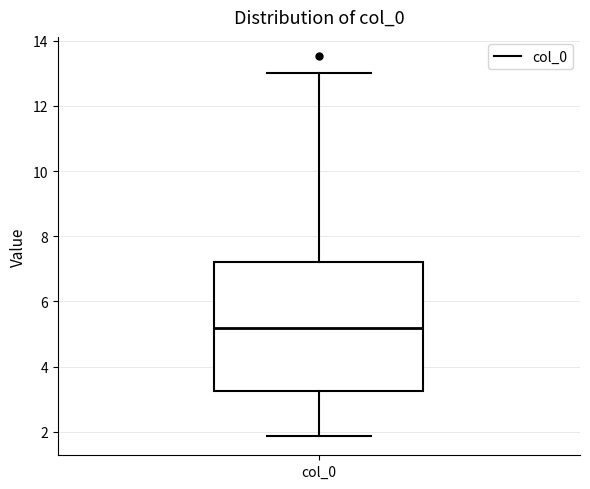

Read this box plot against the y-axis: the position of the median line, the range covered by the box, and the ends of both whiskers. The values are not printed on the chart, so give them approximately, as read against the axis.

median 5.2, box 3.2 to 7.2, whiskers 1.8 to 13.0